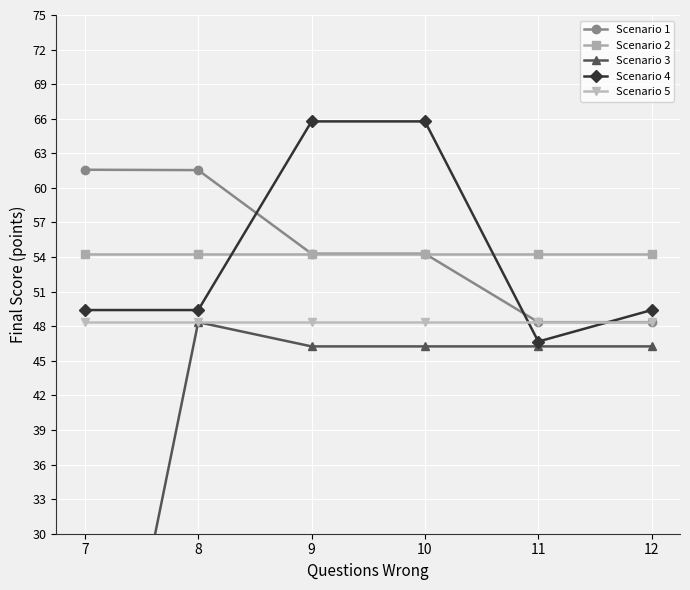

What is the maximum value shown in the chart?

65.8